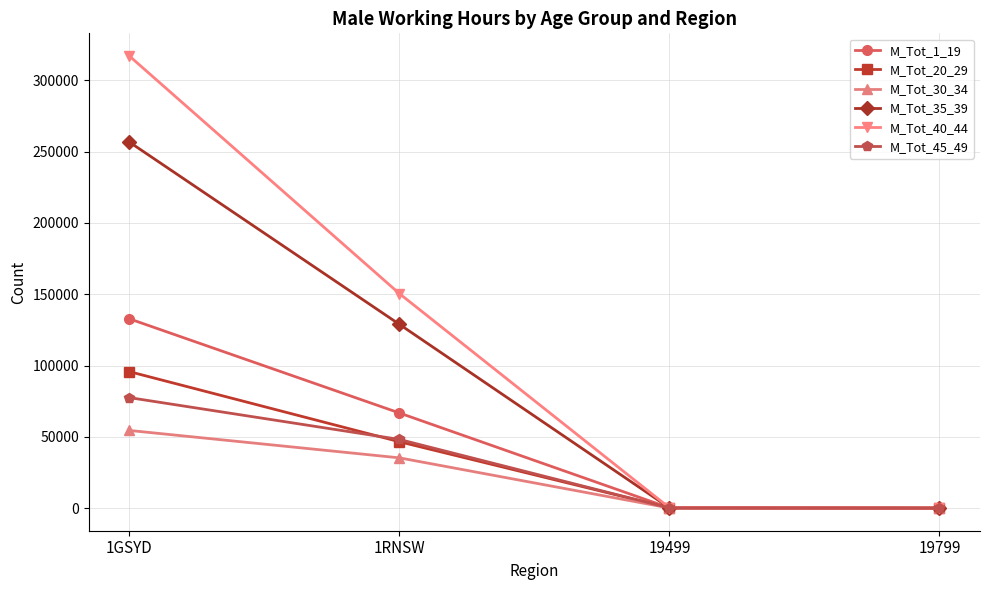

At how many categories does at least one series exceed 95706?

2